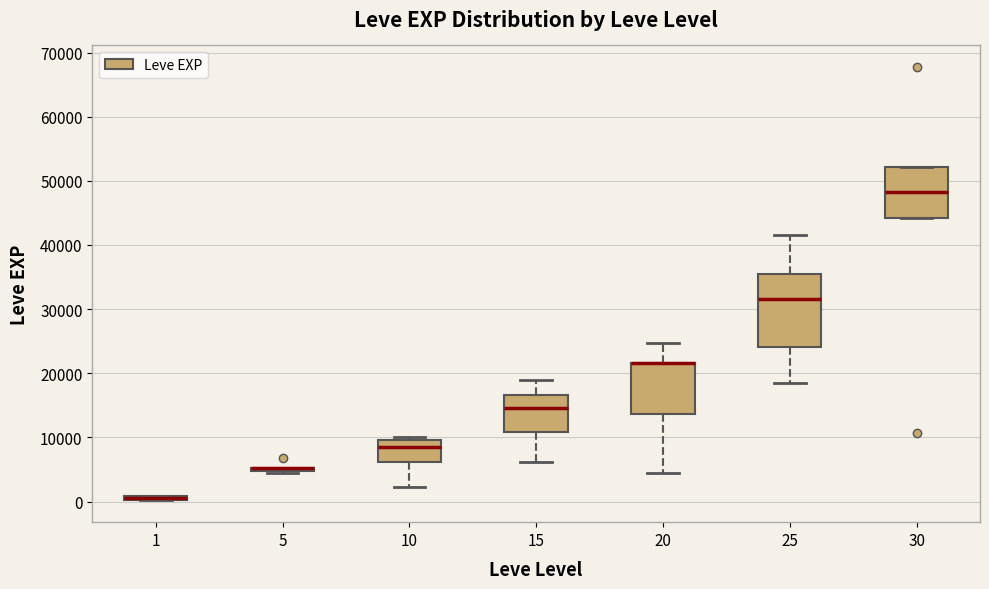

Comparing the boxes themselves (not the whiskers), which one is the tallest?

25